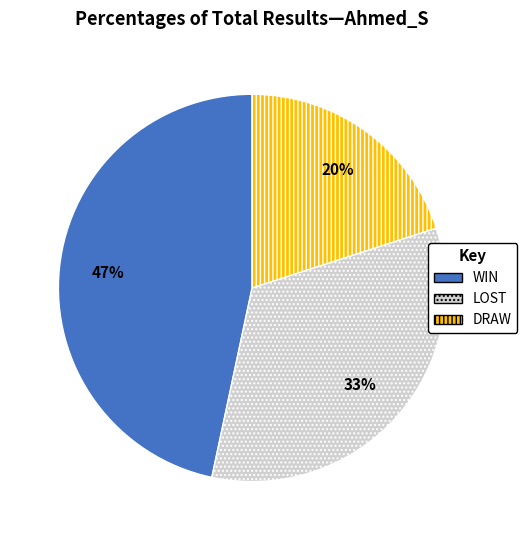

Rank the categories by value from highest to lowest.

WIN, LOST, DRAW